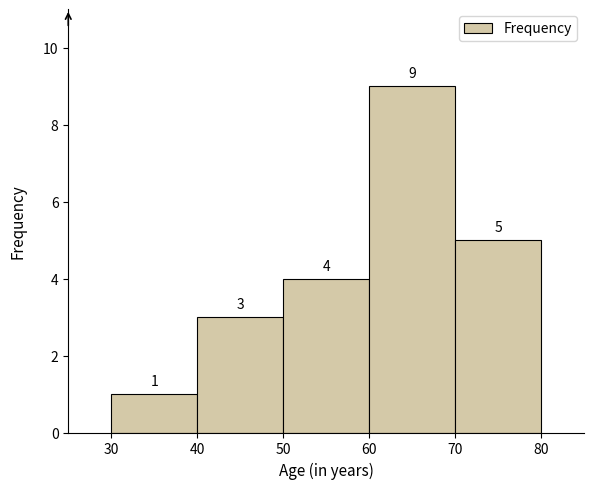

Reading left to right, transcribe this chart: for each bar, give the range it covers on the x-axis and its height.

30 to 40: 1
40 to 50: 3
50 to 60: 4
60 to 70: 9
70 to 80: 5